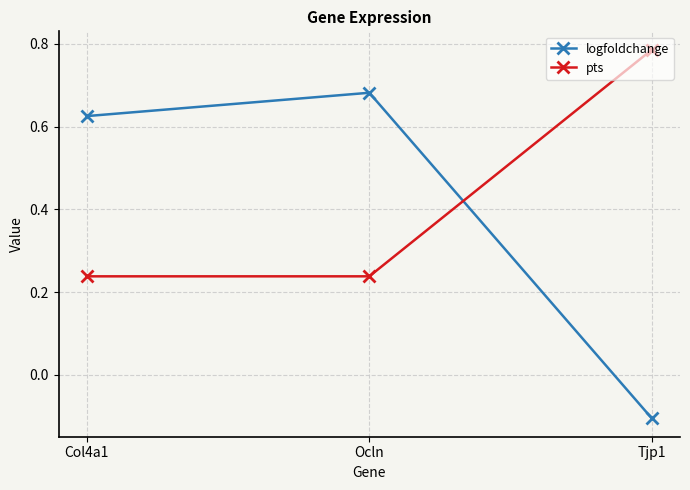

What is the difference between the highest and lowest values at Ocln?

0.4